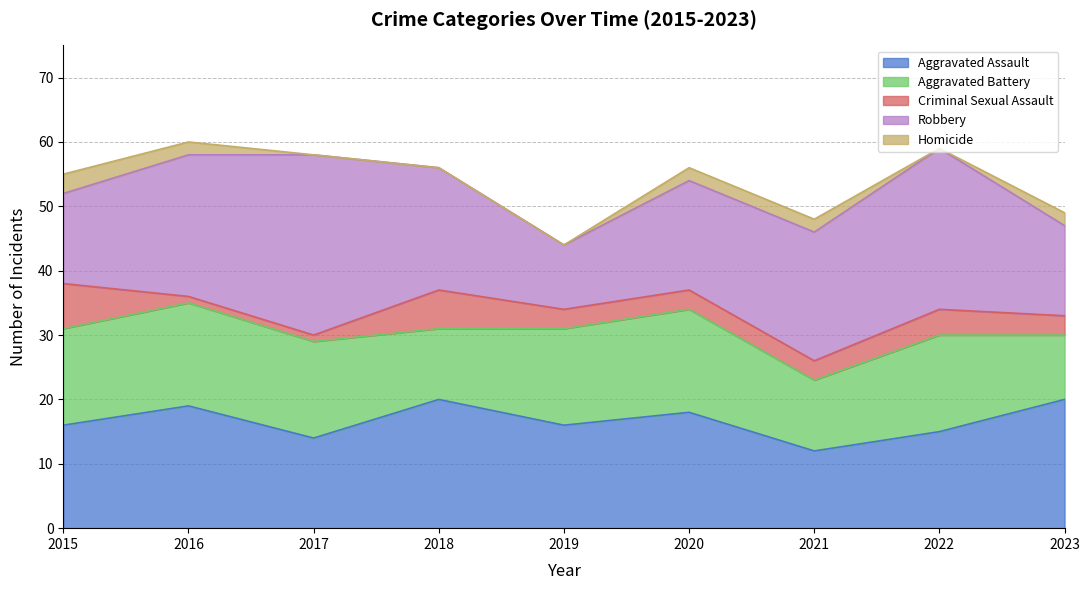

What is the difference between the highest and lowest values at 2017?

28